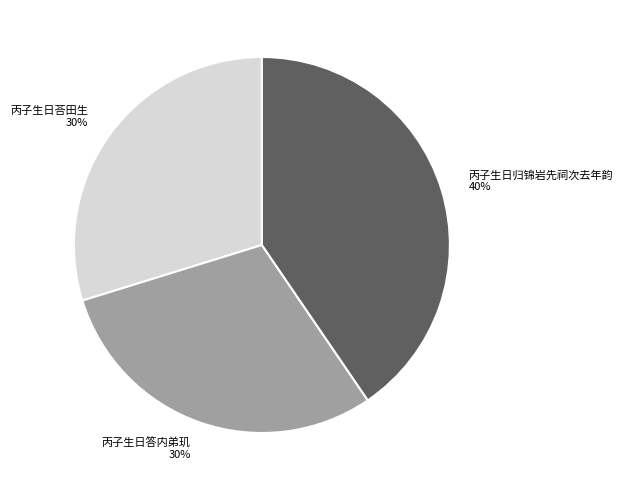

Do 丙子生日荅田生 and 丙子生日归锦岩先祠次去年韵 together represent more than half of the pie?

Yes